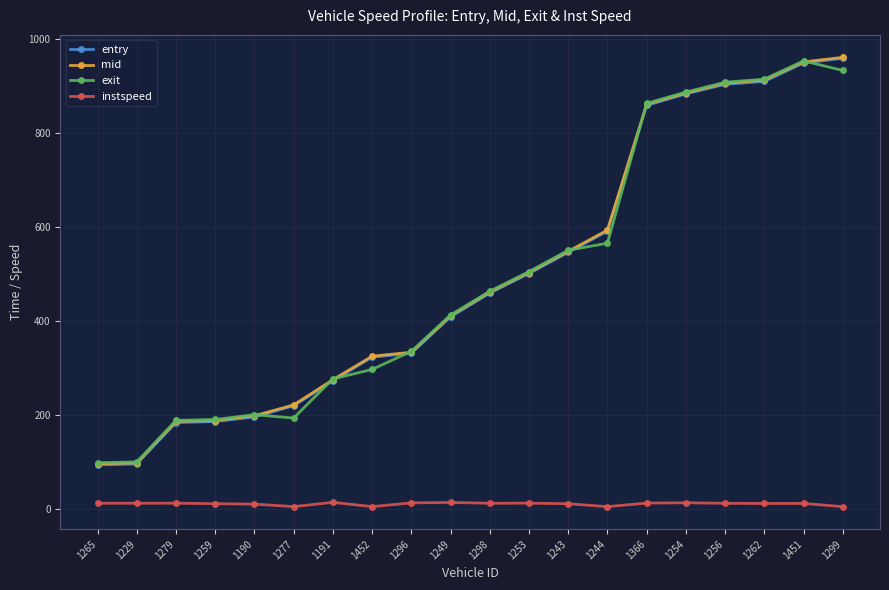

What are all the series names shown in the legend?

entry, mid, exit, instspeed